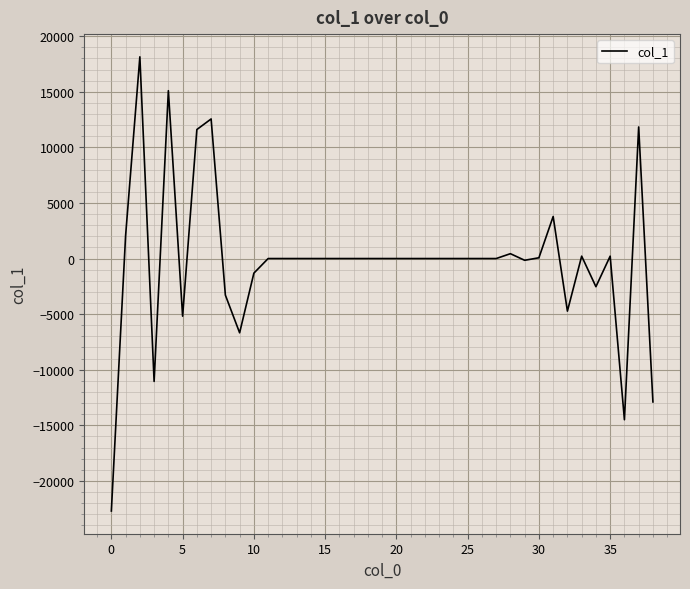

What is the smallest value displayed?

-22714.1